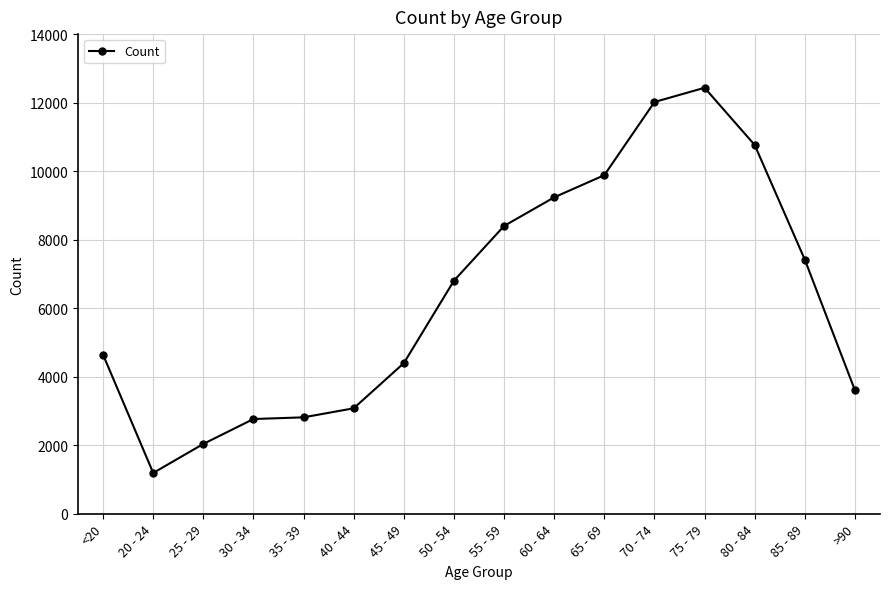

What is the difference between the maximum and second lowest values?

10396